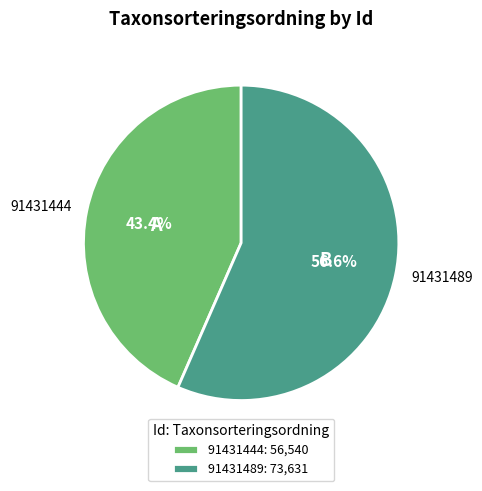

What is the ratio of the value at 91431489 to the value at 91431444?

1.3